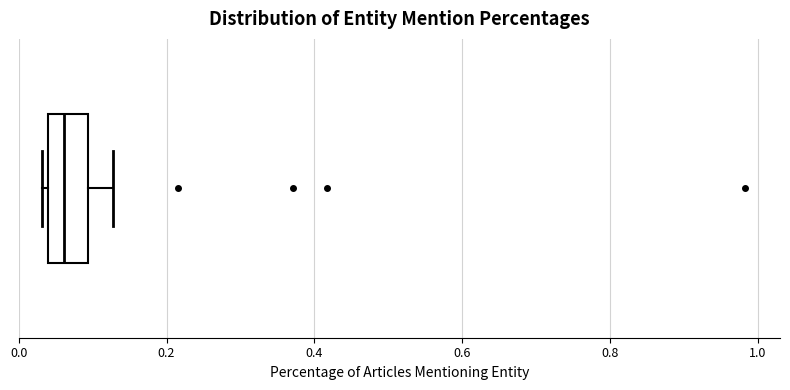

Where is the left edge of the box on the x-axis? The values are not printed on the chart, so give them approximately, as read against the axis.

0.04